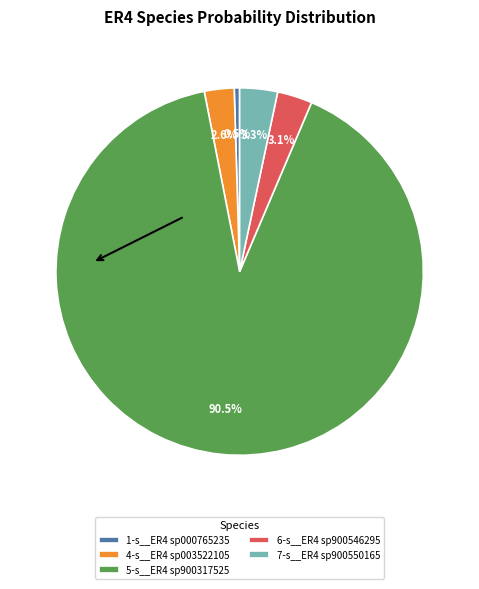

How many slices are in this pie chart?

5